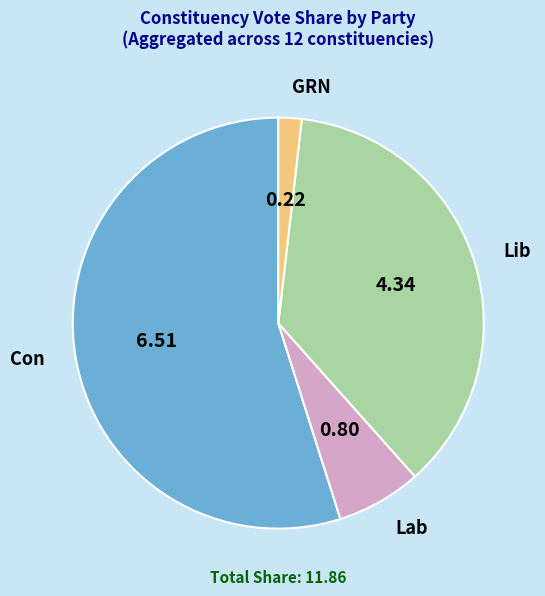

Between Lab and GRN, which is larger?

Lab